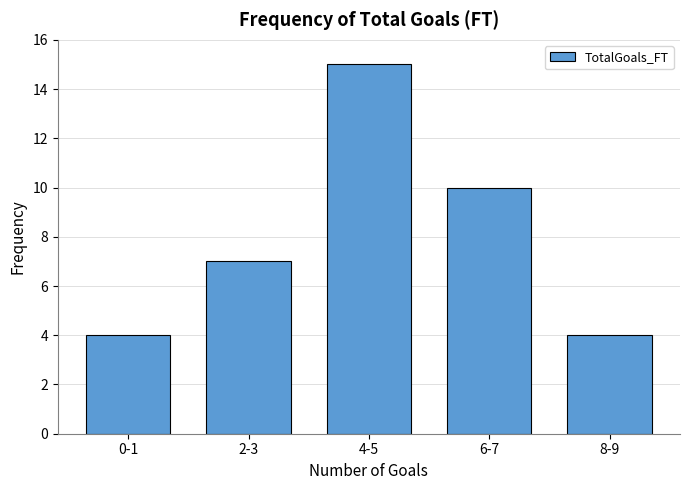

Reading left to right, list all the values displayed in this chart.

4	7	15	10	4